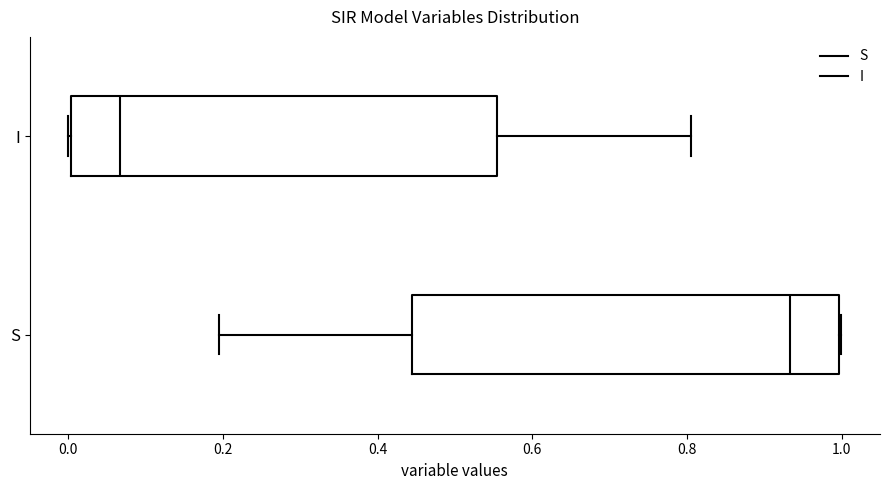

Reading bottom to top, read every box against the x-axis: the position of its median line, the range the box covers, and the ends of its whiskers. The values are not printed on the chart, so give them approximately, as read against the axis.

S: median 0.94, box 0.44 to 1.00, whiskers 0.20 to 1.00
I: median 0.06, box 0.00 to 0.56, whiskers 0.00 to 0.80